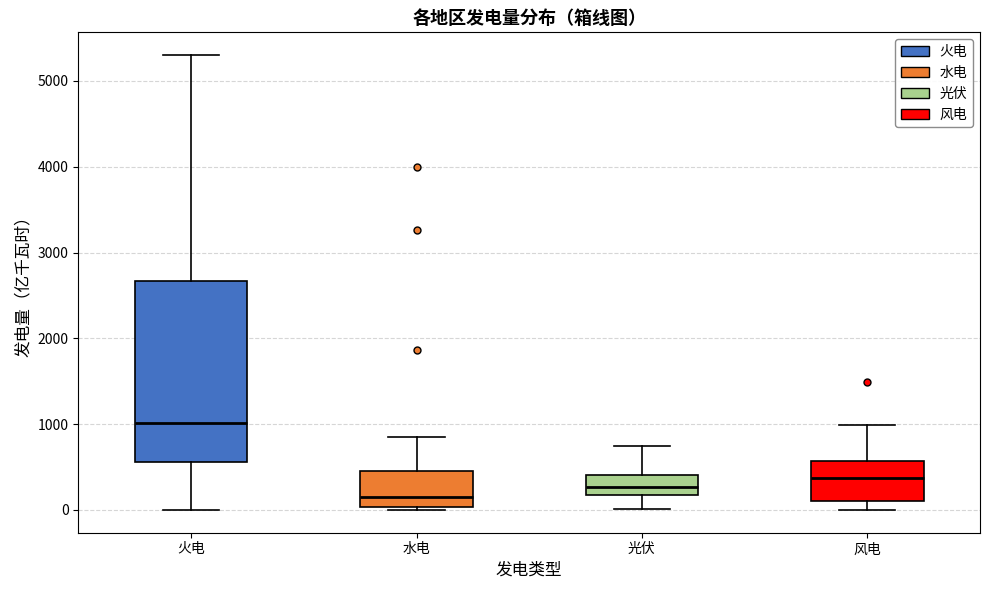

Which box has the highest median line?

火电